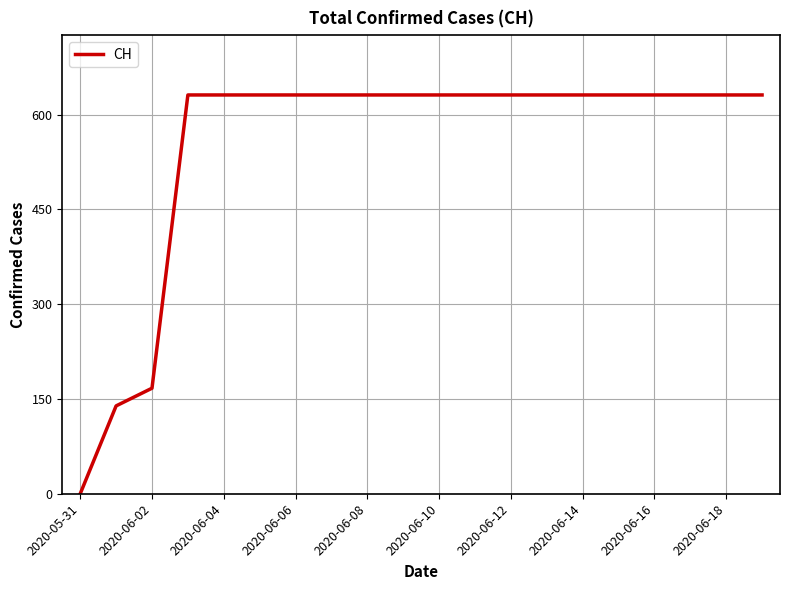

What is the difference between the maximum and minimum values?

631